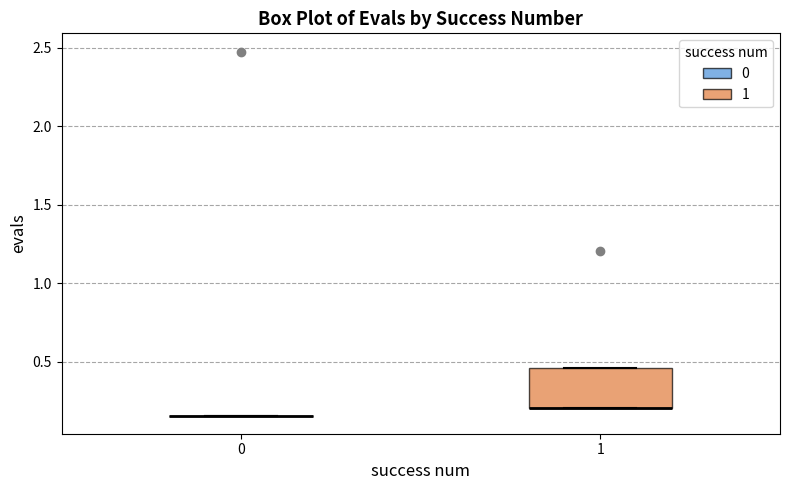

Reading left to right, transcribe this box plot: for each box, give where its median line is, the range the box spans, and where its two whiskers end, as read against the y-axis. The values are not printed on the chart, so give them approximately, as read against the axis.

0: box collapsed to a line at 0.15, whiskers 0.15 to 0.15
1: median 0.20 (drawn on the box's lower edge), box 0.20 to 0.45, whiskers 0.20 to 0.45